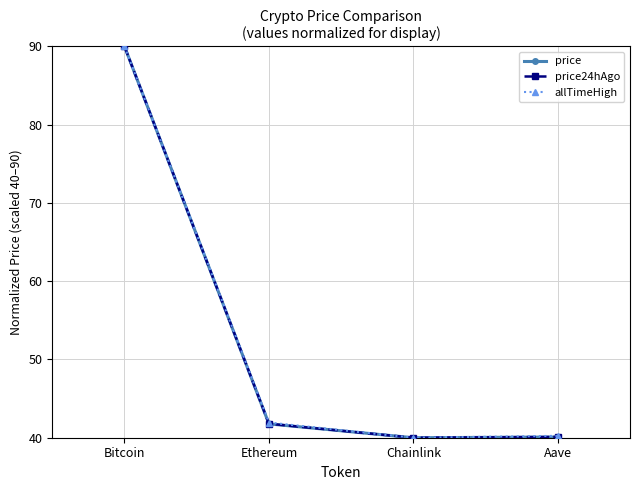

What is the value of the allTimeHigh point at the 3rd from the left?

40.0